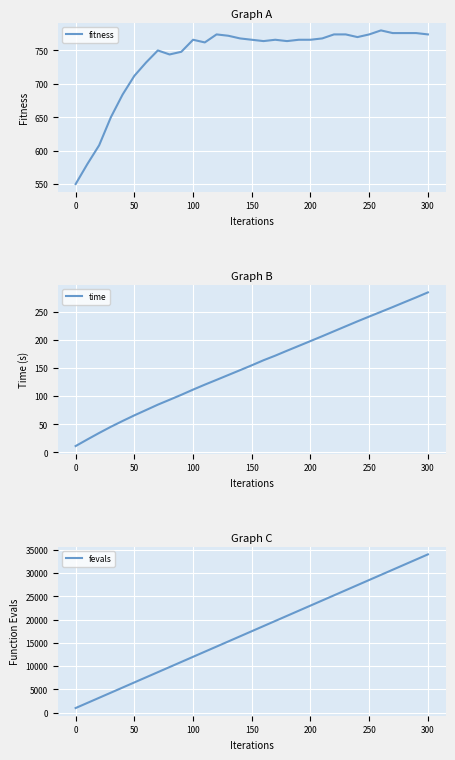

At how many categories does at least one series exceed 25499?

8